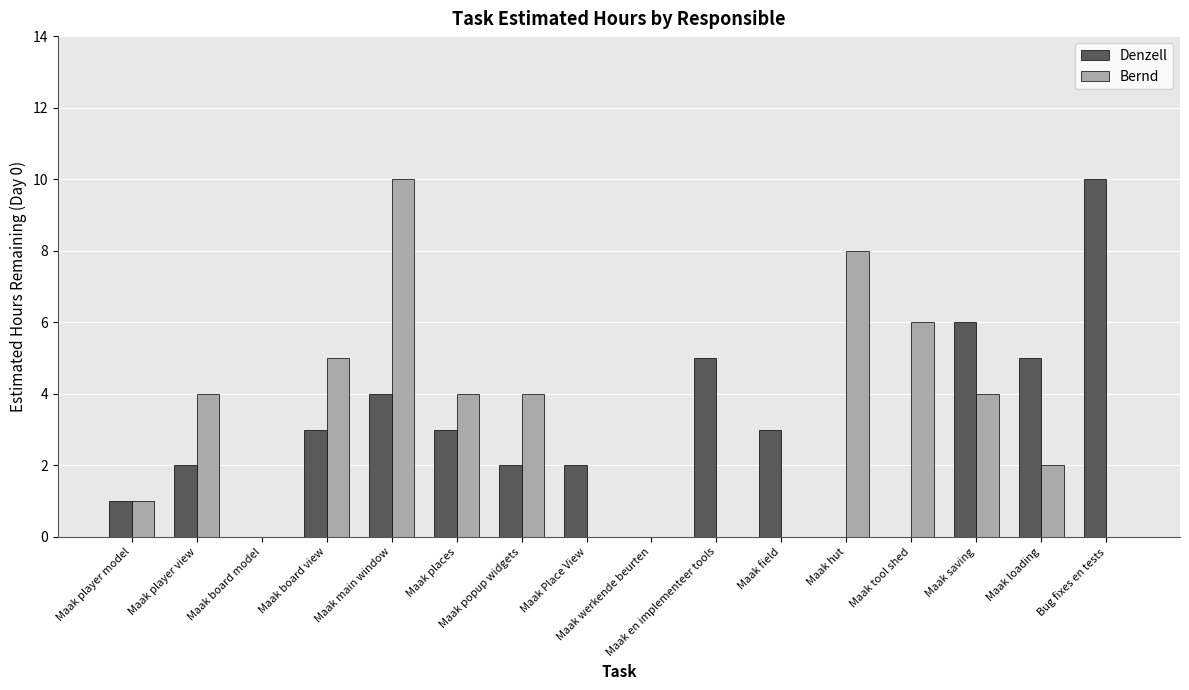

What is the greatest value displayed?

10